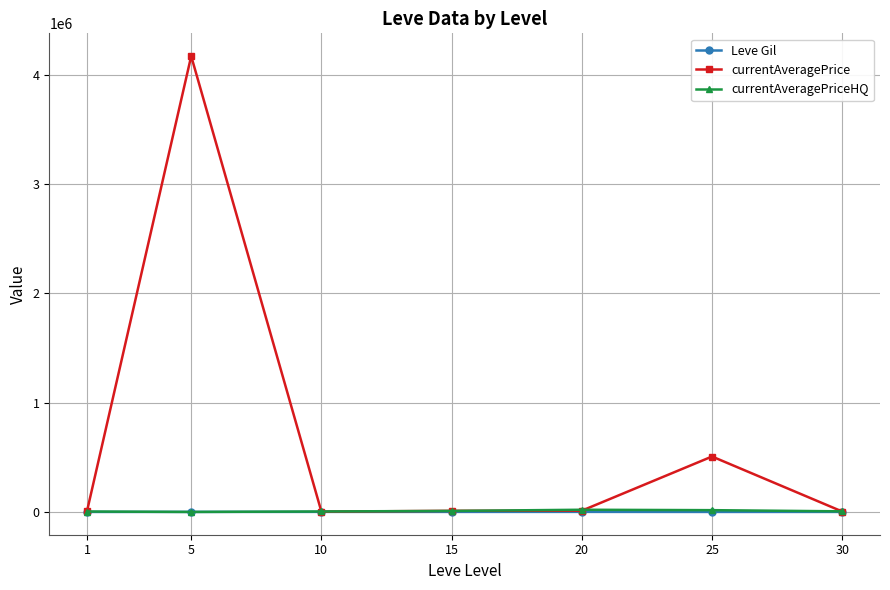

How many lines are shown in the chart?

3